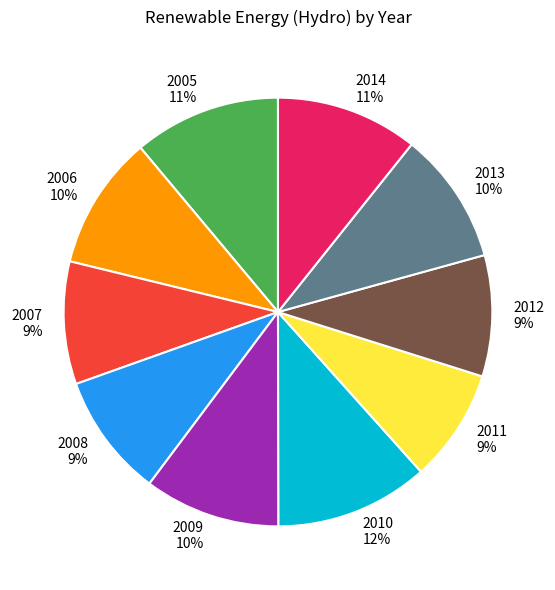

The 2011 slice represents 1% of the pie. True or false?

False